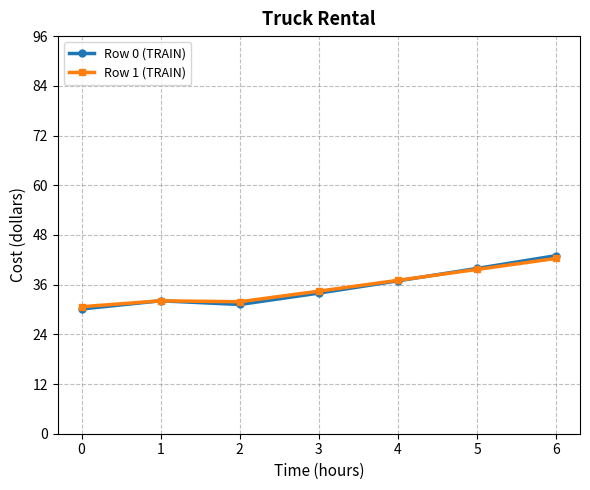

How many data points in Row 1 (TRAIN) are above 34?

4